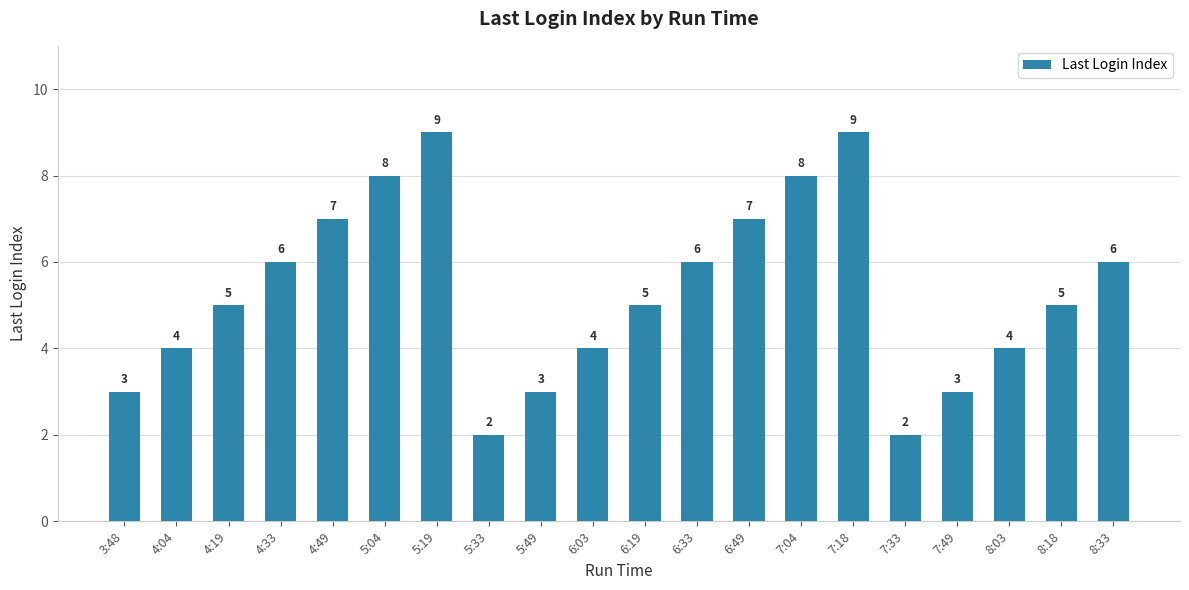

What position from the left is 5:33?

8